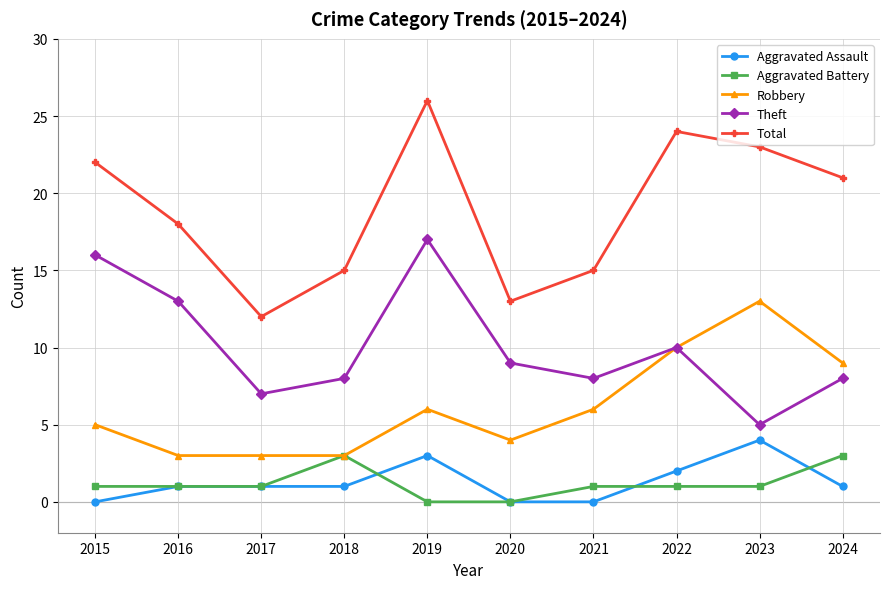

True or false: Total has more than 1 points higher than both neighbors.

True